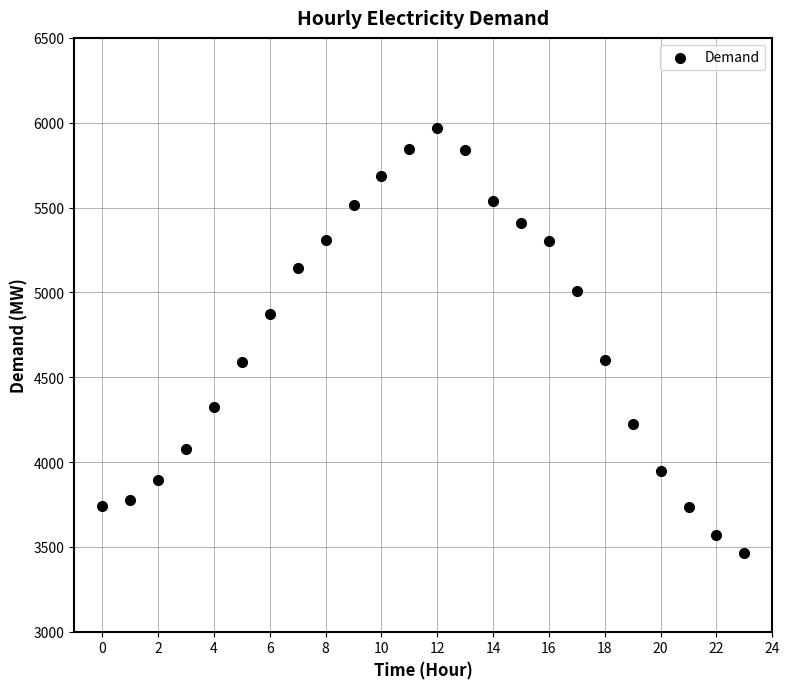

What is the range of Y values (max minus min)?

2508